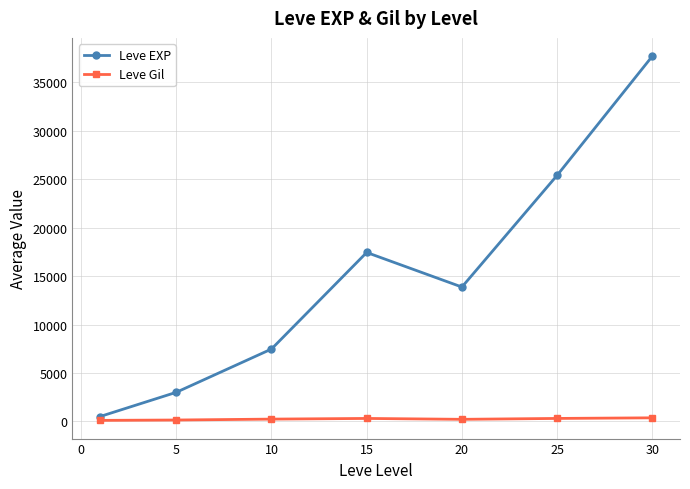

True or false: Leve EXP has more than 0 points higher than both neighbors.

True